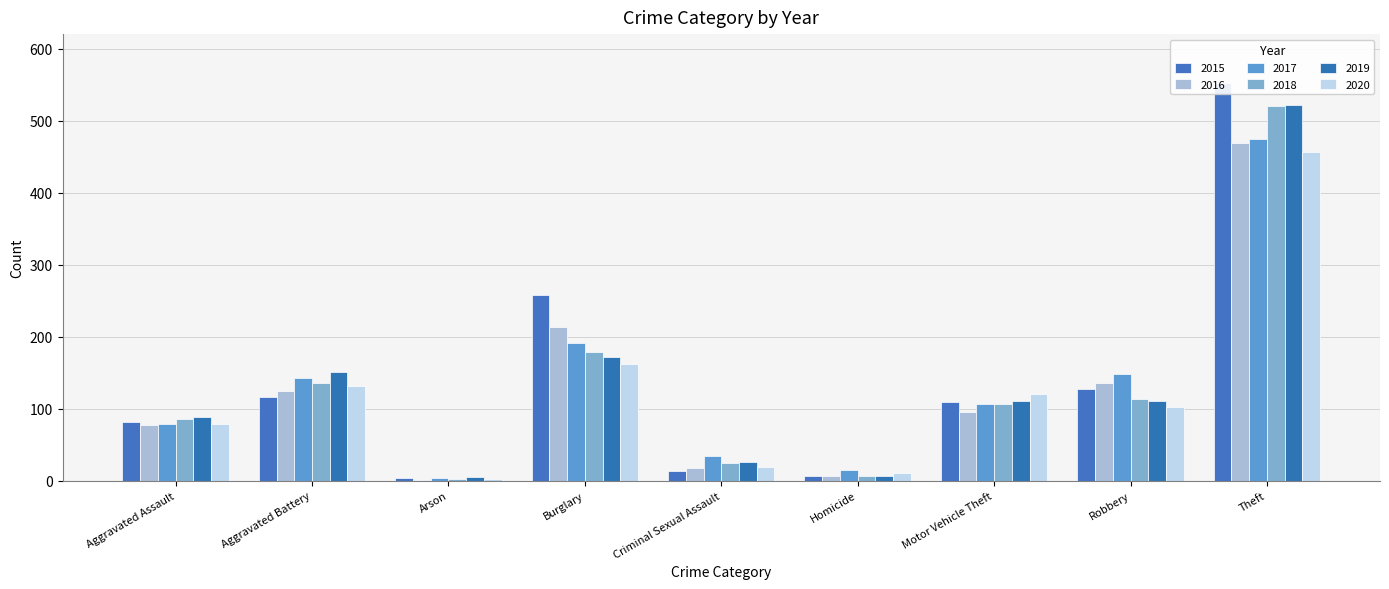

How many values in the 2017 series exceed 107?

4